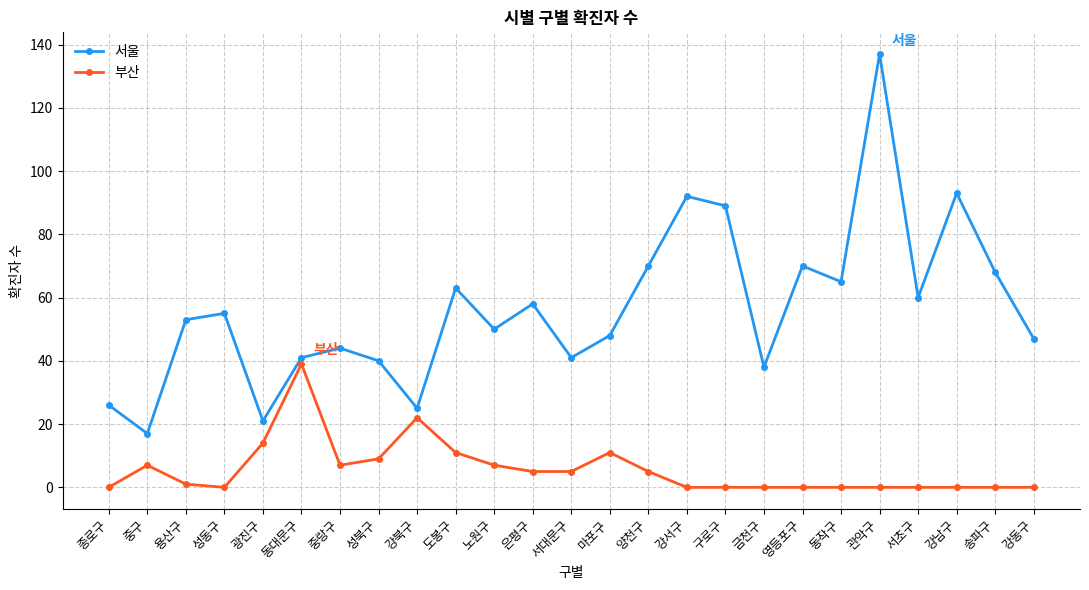

Is the value of 서울 at 강남구 greater than the value of 부산 at 관악구?

Yes